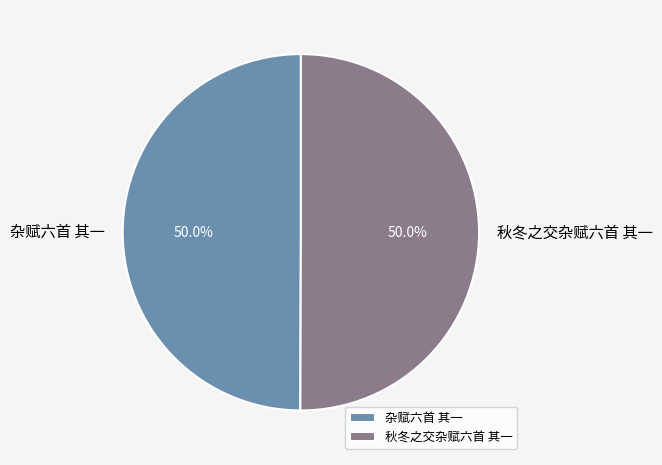

Approximately how many times larger is the value at 杂赋六首 其一 compared to 秋冬之交杂赋六首 其一?

1.0